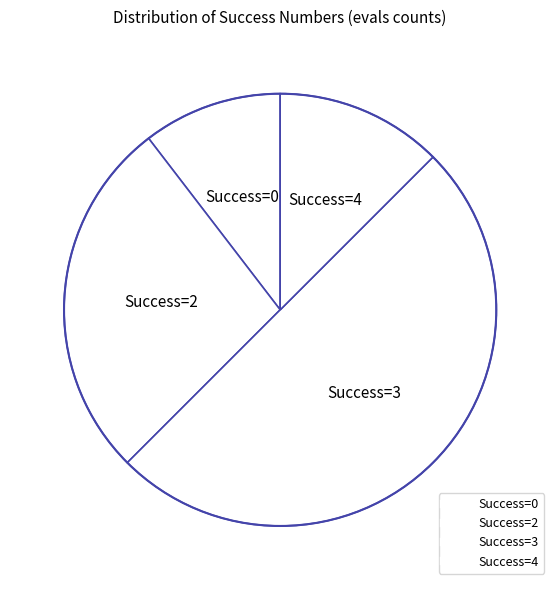

Count the number of slices in the pie.

4